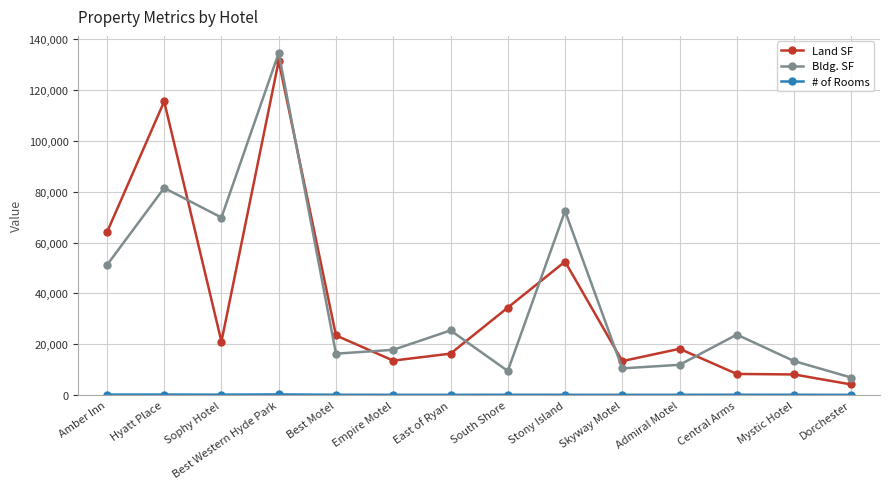

Is this an area chart (filled region under the line)?

No